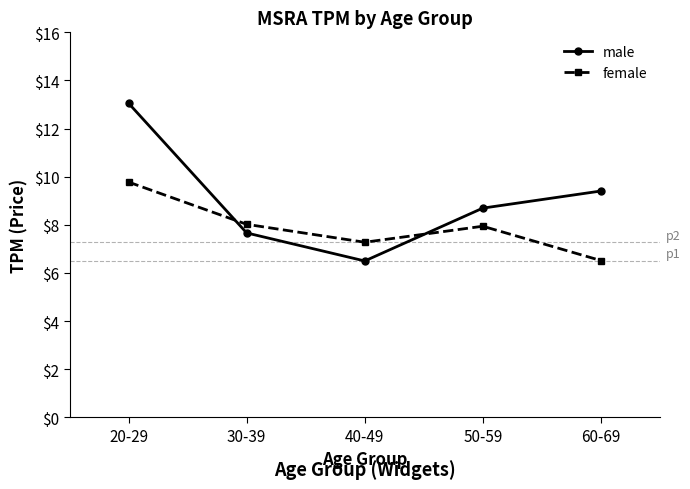

Is it true that male equals 12.2 at 30-39?

False